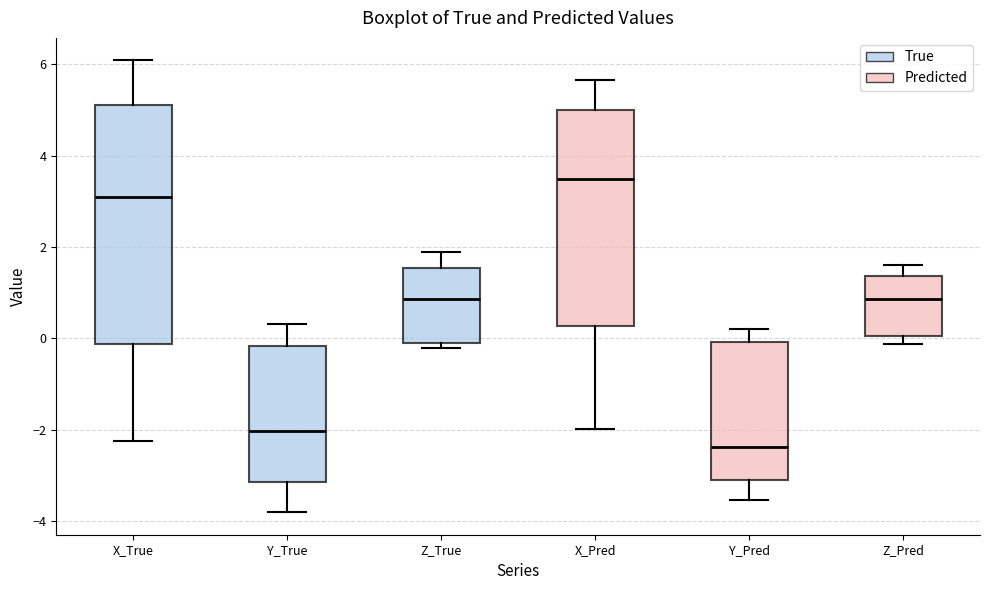

Reading left to right, transcribe this box plot: for each box, give where its median line is, the range the box spans, and where its two whiskers end, as read against the y-axis. The values are not printed on the chart, so give them approximately, as read against the axis.

X_True: median 3.0, box -0.2 to 5.2, whiskers -2.2 to 6.0
Y_True: median -2.0, box -3.2 to -0.2, whiskers -3.8 to 0.4
Z_True: median 0.8, box -0.2 to 1.6, whiskers -0.2 (just below the box's lower edge) to 1.8
X_Pred: median 3.6, box 0.2 to 5.0, whiskers -2.0 to 5.6
Y_Pred: median -2.4, box -3.0 to 0.0, whiskers -3.6 to 0.2
Z_Pred: median 0.8, box 0.0 to 1.4, whiskers -0.2 to 1.6